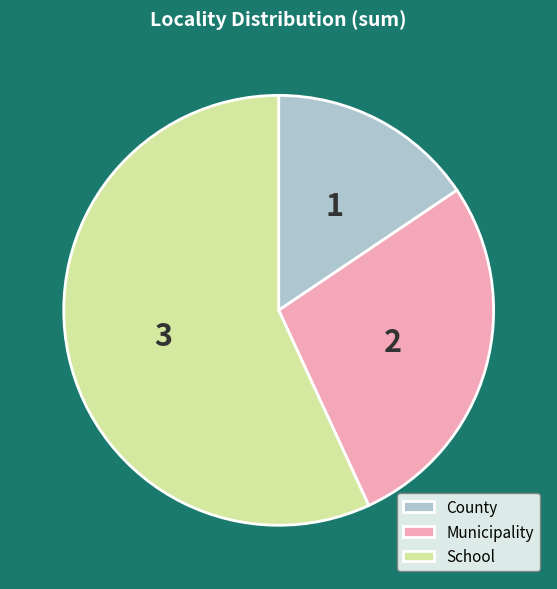

True or false: County accounts for 16% of the total.

True